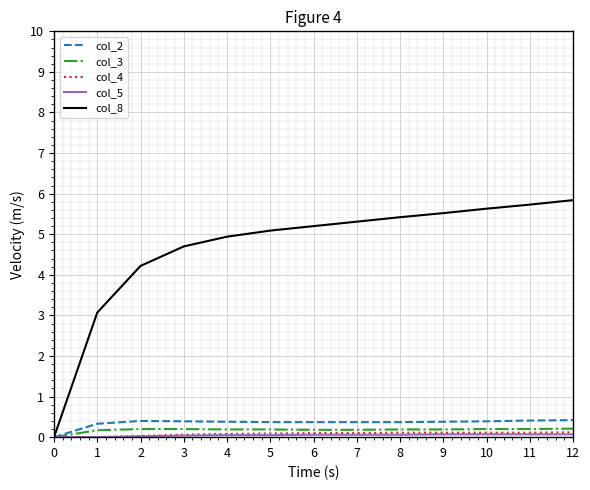

Which category has the highest value across all series?

12